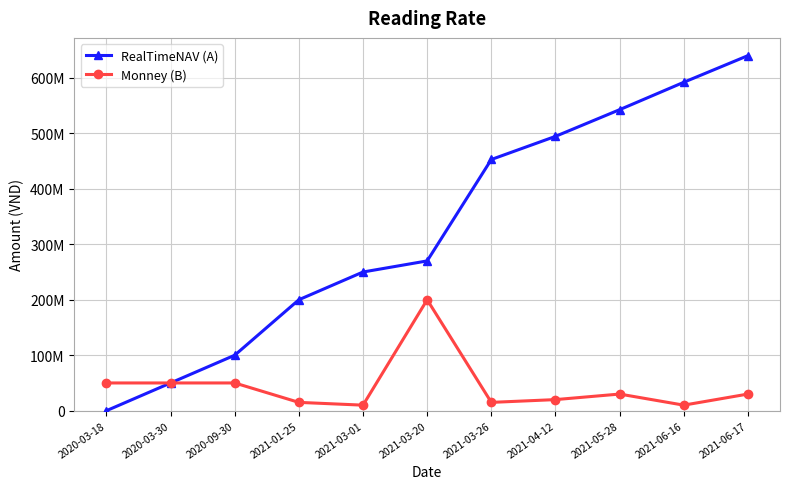

What is the label of the 8th point from the left?

2021-04-12